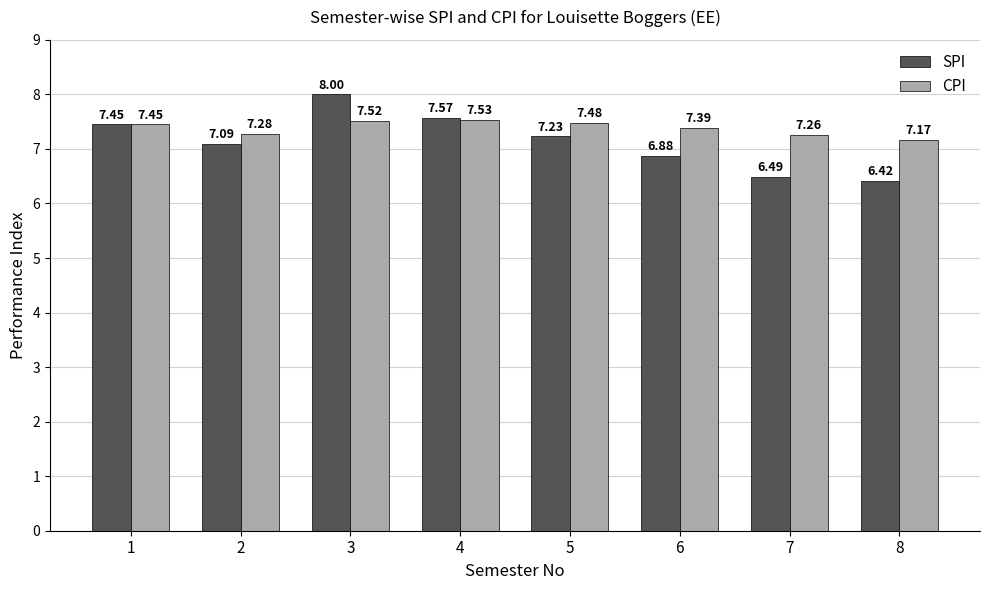

What is the sum of the SPI values at 1 and 8?

13.9